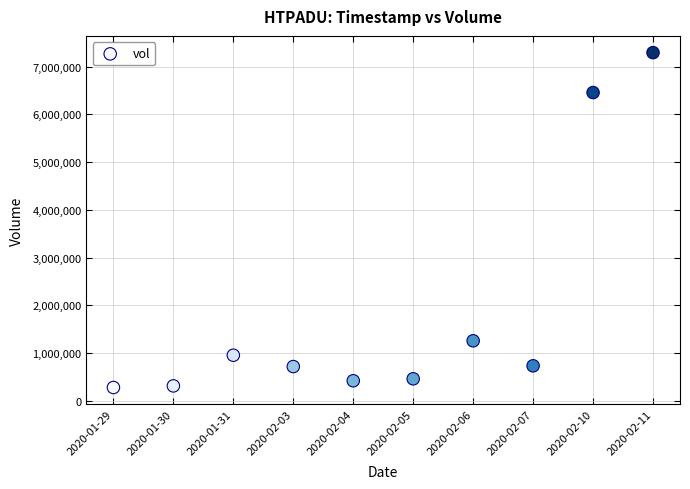

What Y value in the scatter plot is closest to 3786550?

1258600